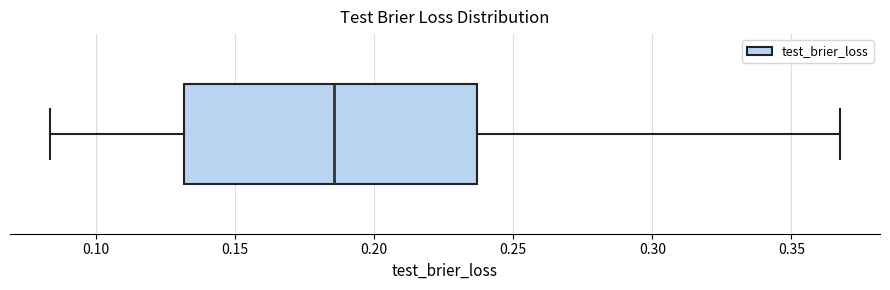

Read this box plot against the x-axis: the position of the median line, the range covered by the box, and the ends of both whiskers. The values are not printed on the chart, so give them approximately, as read against the axis.

median 0.185, box 0.130 to 0.235, whiskers 0.085 to 0.370